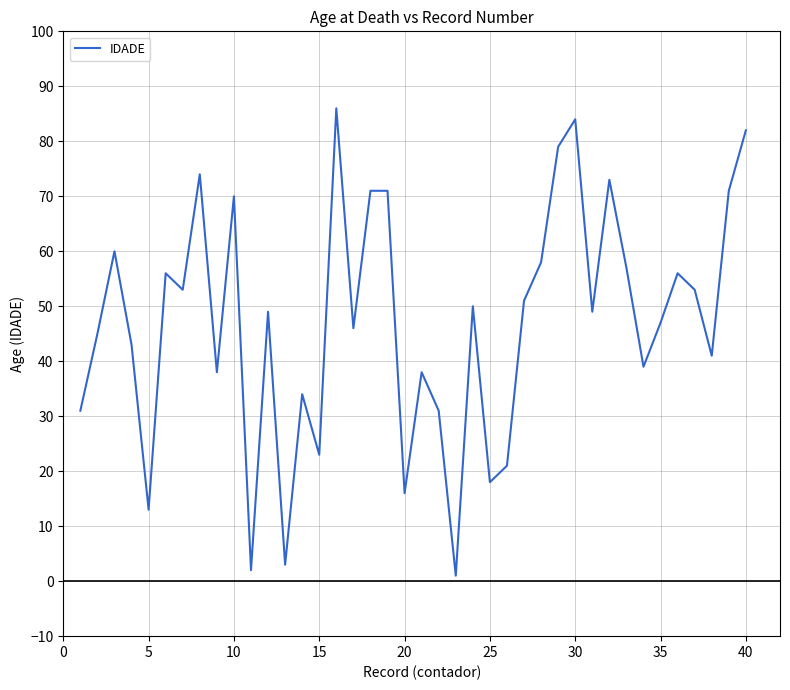

What is the greatest value displayed?

86